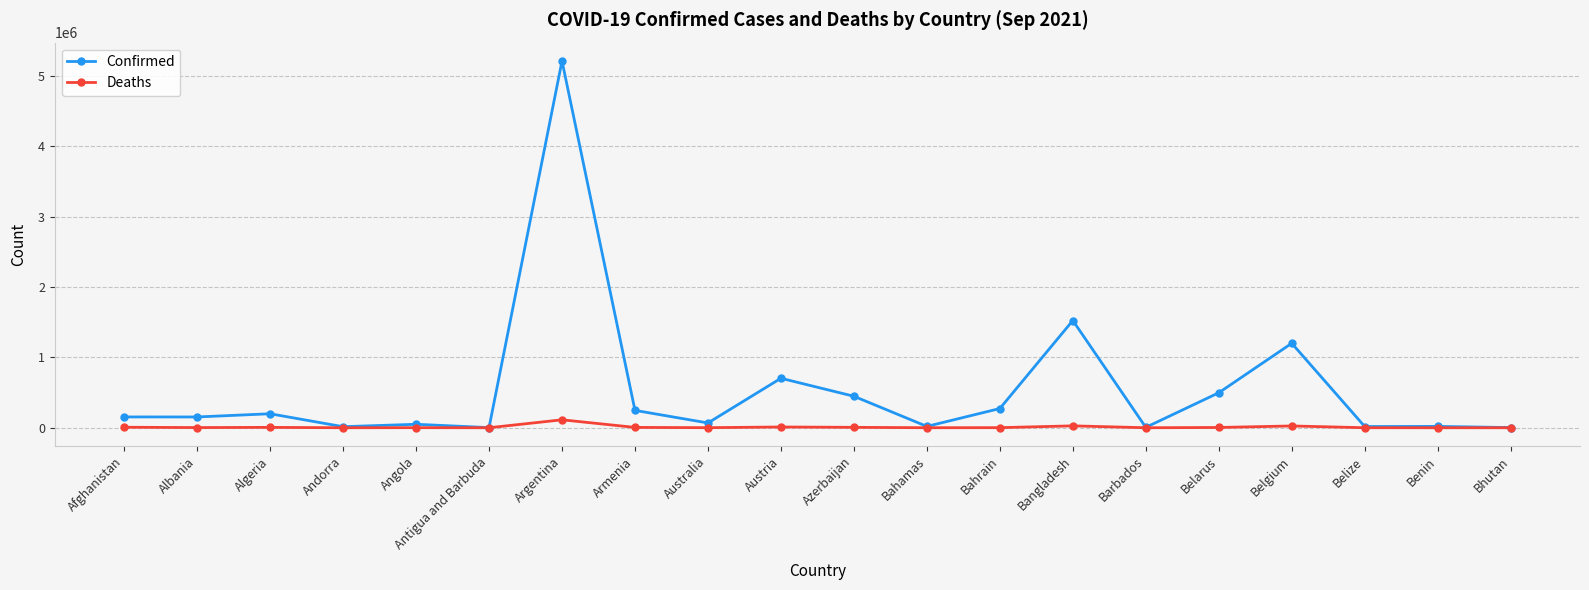

At which category is the sum across all series the highest?

Argentina